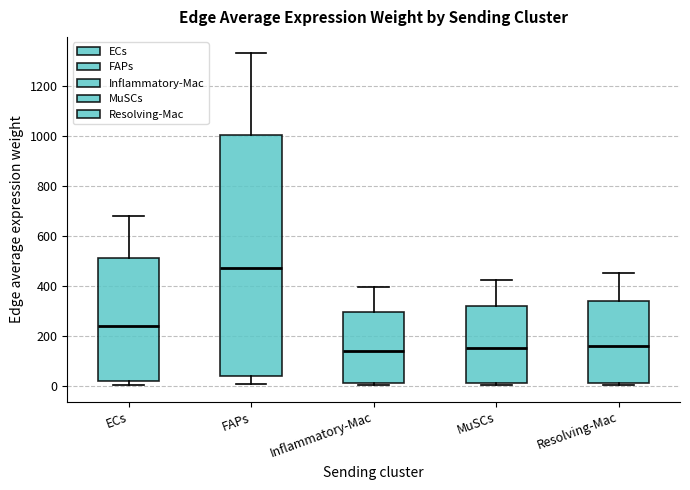

Which box is the tallest, from its lower edge to its upper edge?

FAPs